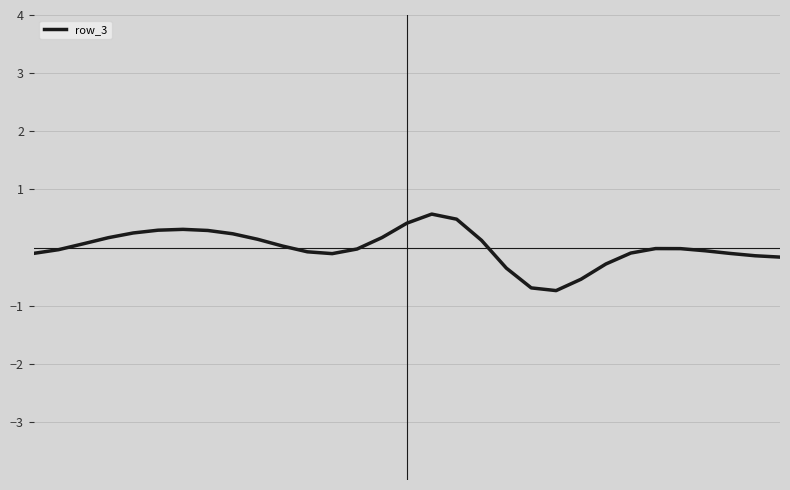

What is the difference between the maximum and minimum values?

1.3